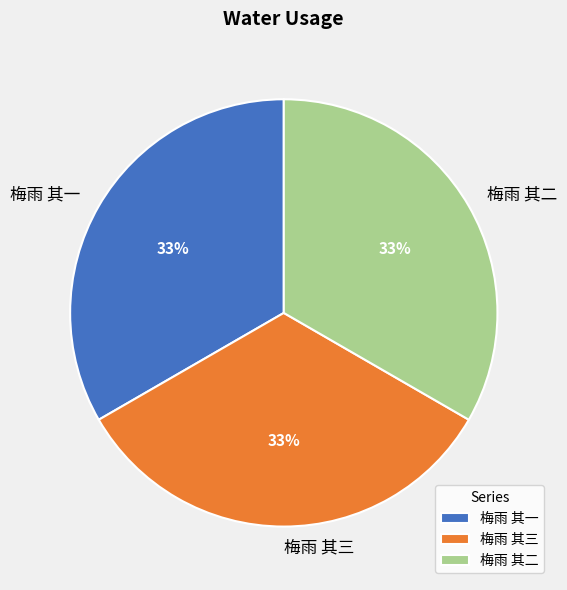

Combined, do 梅雨 其二 and 梅雨 其三 account for over 50%?

Yes